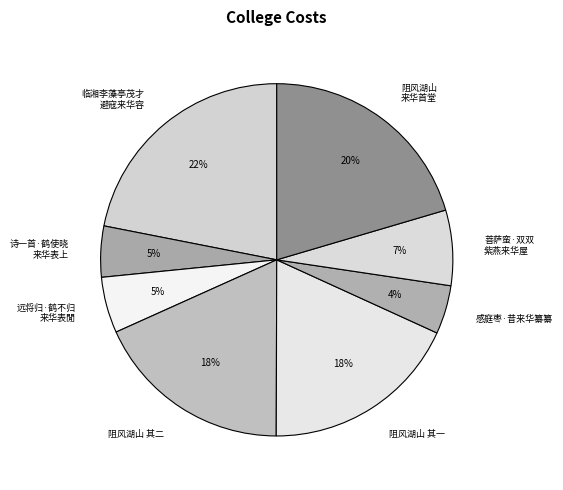

How many segments does this pie chart have?

8